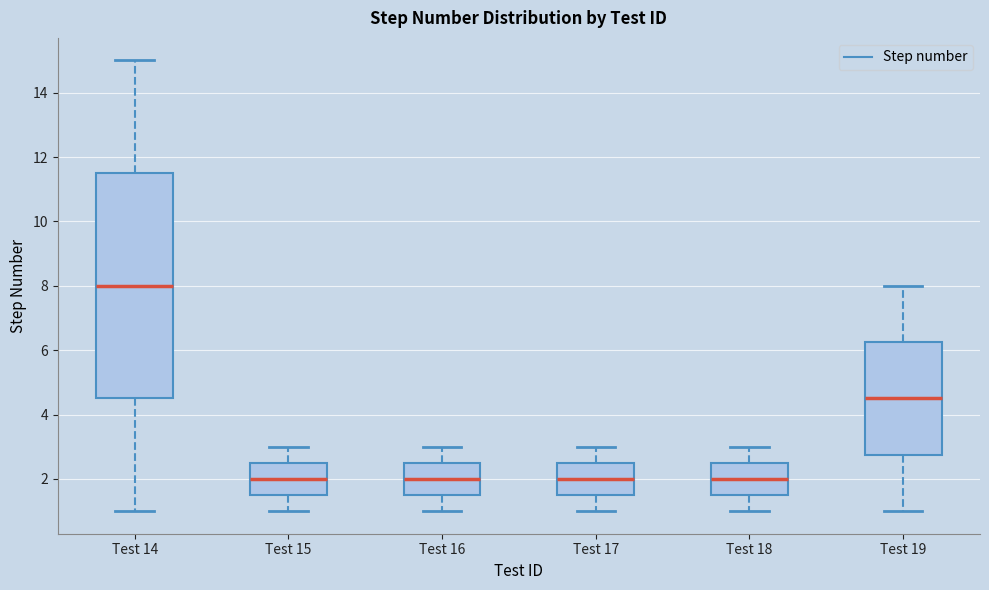

Comparing the boxes themselves (not the whiskers), which one is the tallest?

Test 14